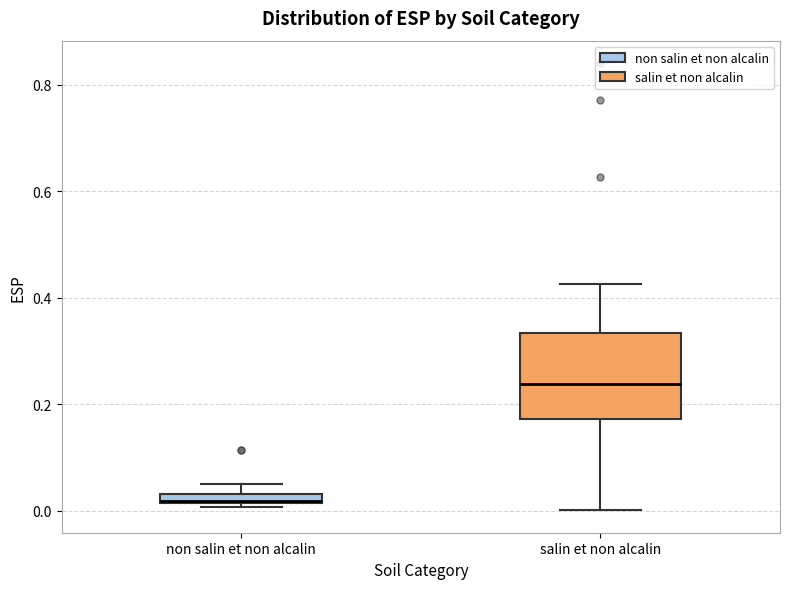

Comparing the boxes themselves (not the whiskers), which one is the tallest?

salin et non alcalin